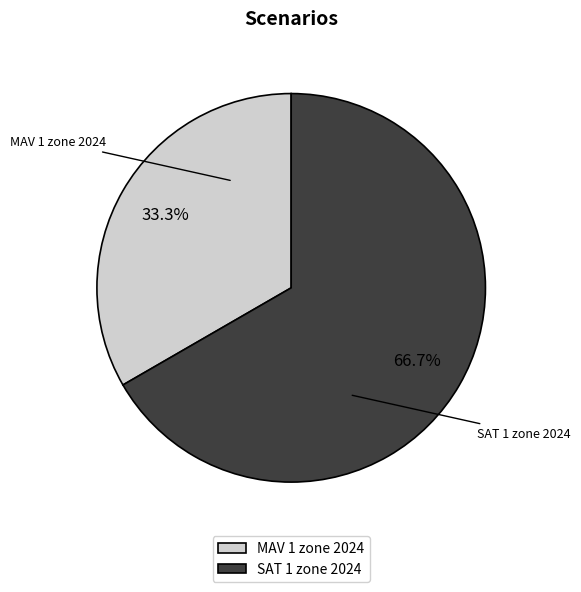

Does SAT 1 zone 2024 represent more than half of the total?

Yes